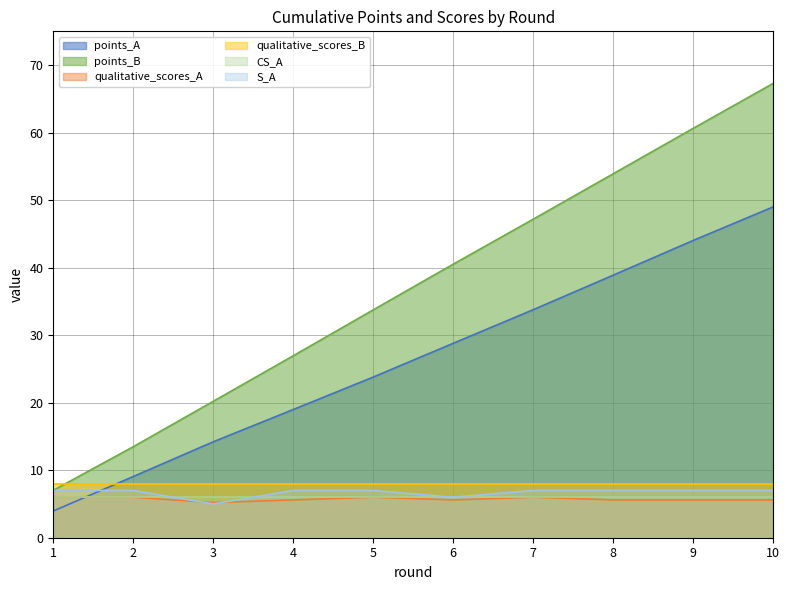

What is the sum of the points_A values at 5 and 10?

72.8